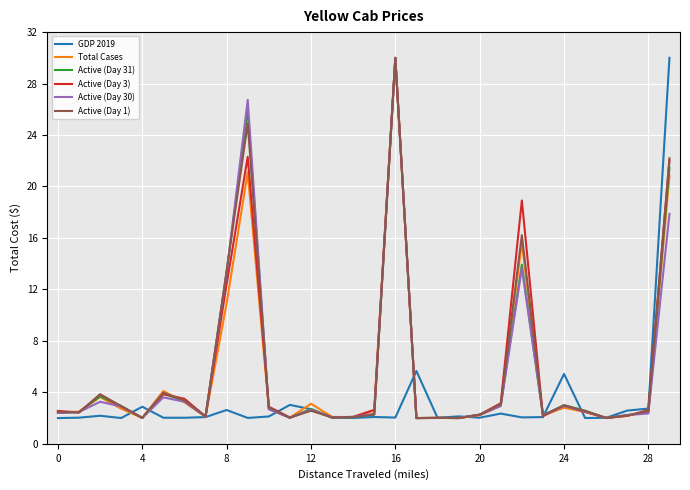

What is the highest value of the GDP 2019 series?

30.0